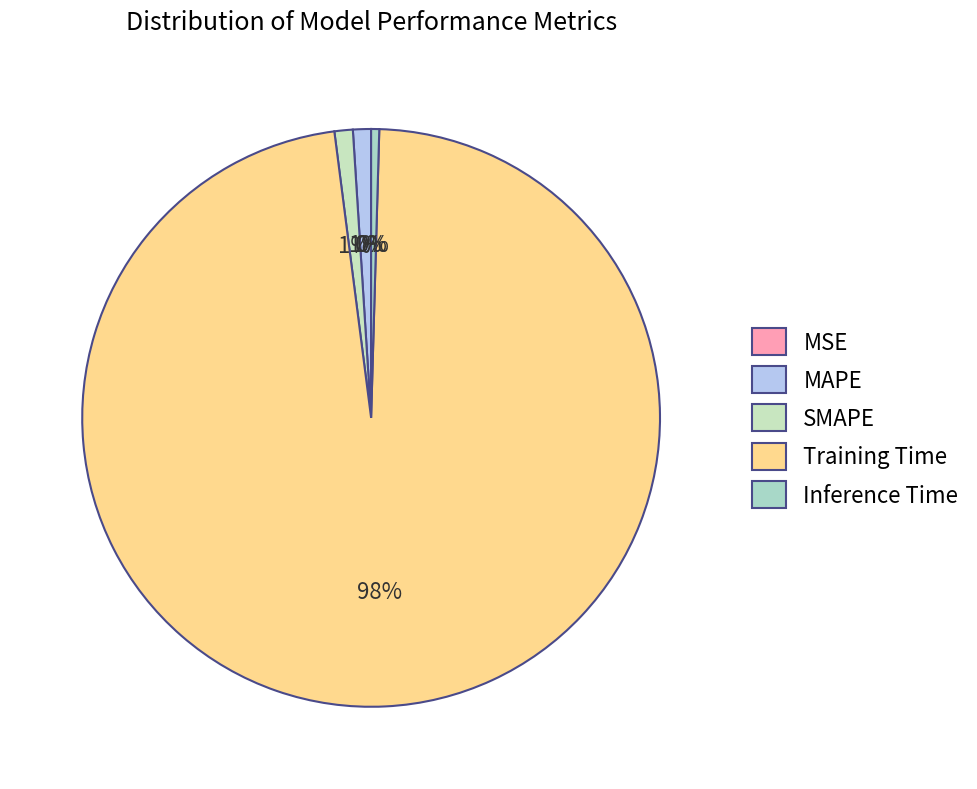

How many segments does this pie chart have?

5